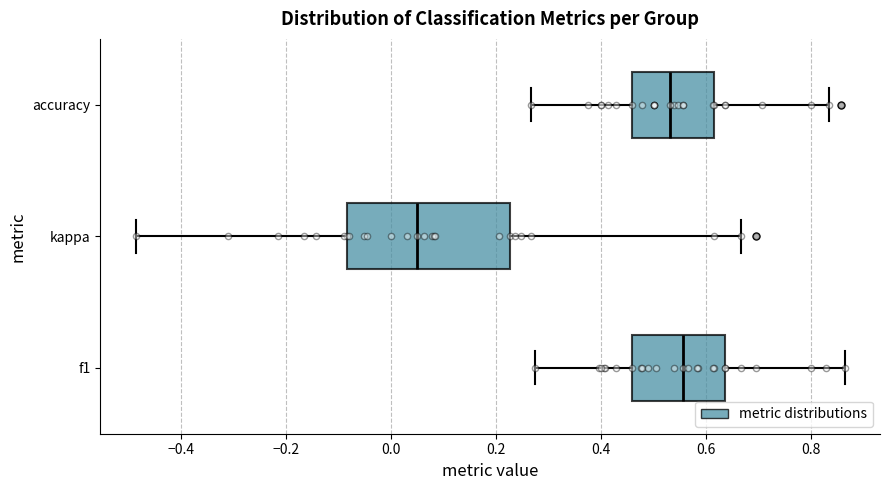

Reading bottom to top, transcribe this box plot: for each box, give where its median line is, the range the box spans, and where its two whiskers end, as read against the x-axis. The values are not printed on the chart, so give them approximately, as read against the axis.

f1: median 0.56, box 0.46 to 0.64, whiskers 0.28 to 0.86
kappa: median 0.04, box -0.08 to 0.22, whiskers -0.48 to 0.66
accuracy: median 0.54, box 0.46 to 0.62, whiskers 0.26 to 0.84